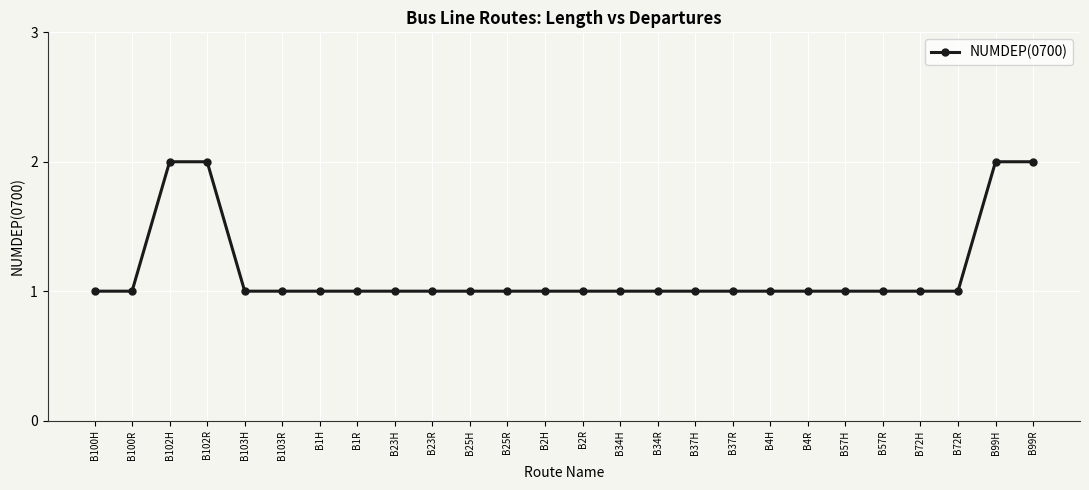

Is it true that the value at B1H is 0?

False